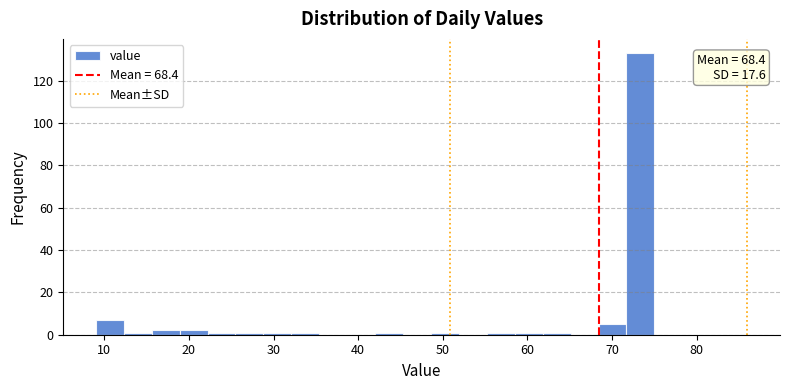

Read against the x-axis, roughly where is the centre of the tallest bar?

73